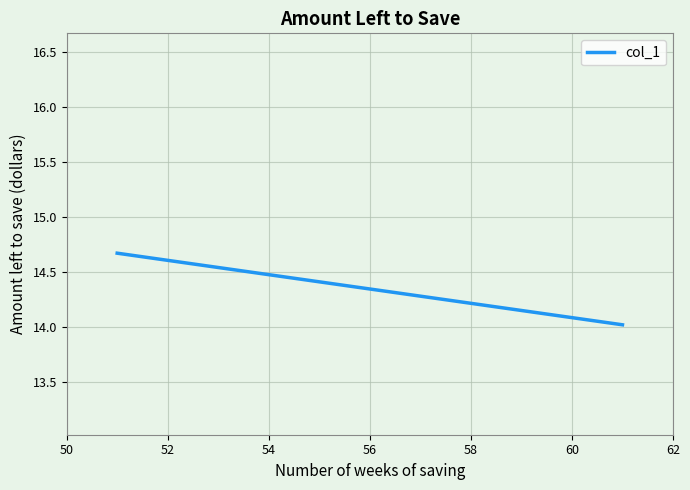

What is the difference between the second highest and second lowest values?

0.5